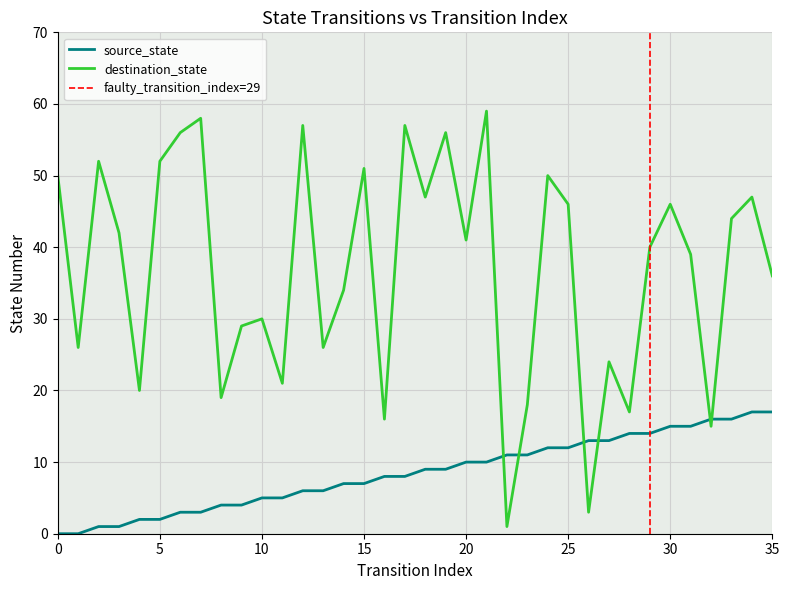

Rank the categories by source_state value from highest to lowest.

34, 35, 32, 33, 30, 31, 28, 29, 26, 27, 24, 25, 22, 23, 20, 21, 18, 19, 16, 17, 14, 15, 12, 13, 10, 11, 8, 9, 6, 7, 4, 5, 2, 3, 0, 1